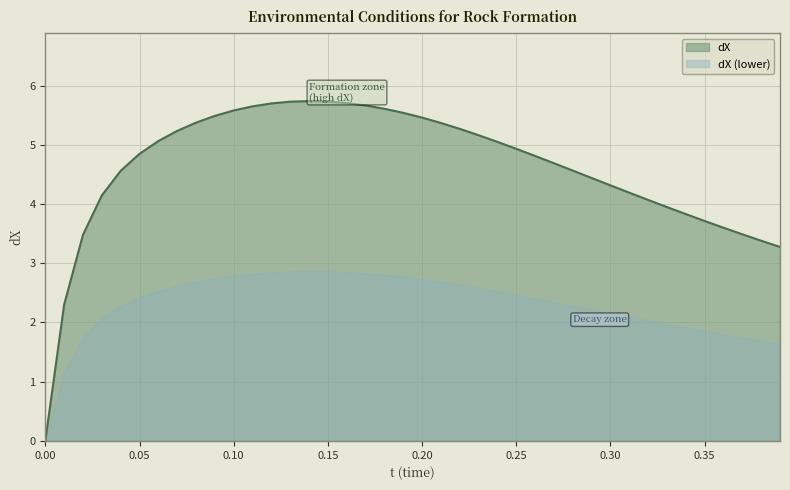

Which series has the largest range (max minus min)?

dX